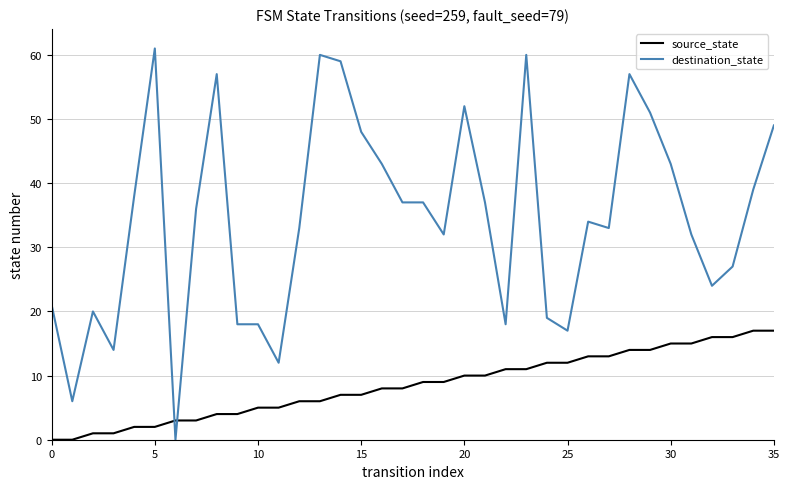

True or false: source_state and destination_state intersect in this chart.

True